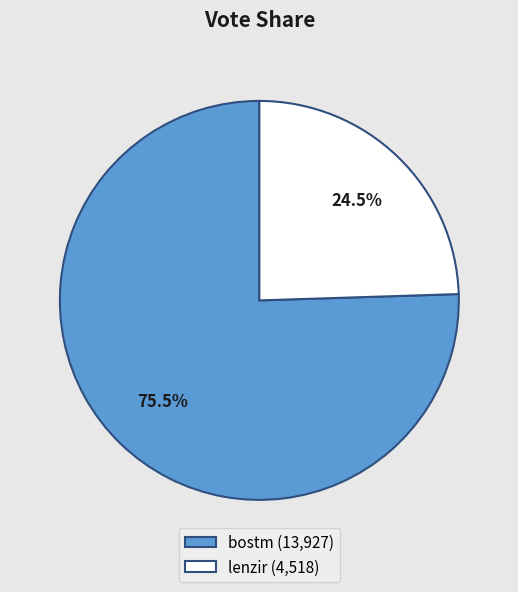

Does any single category account for the majority?

Yes